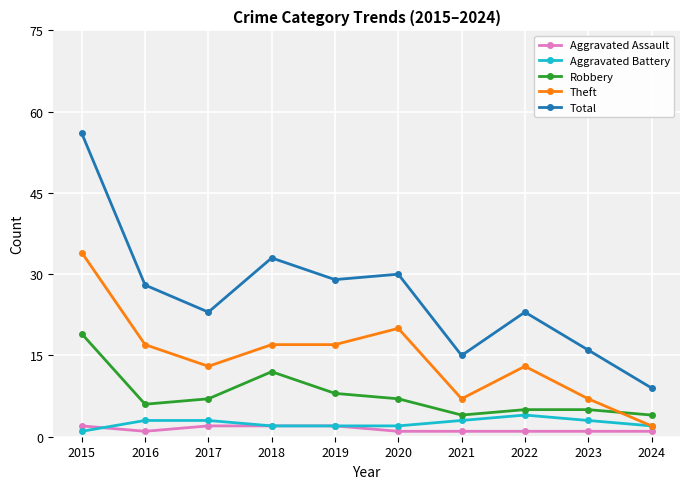

True or false: Total has more than 1 points higher than both neighbors.

True